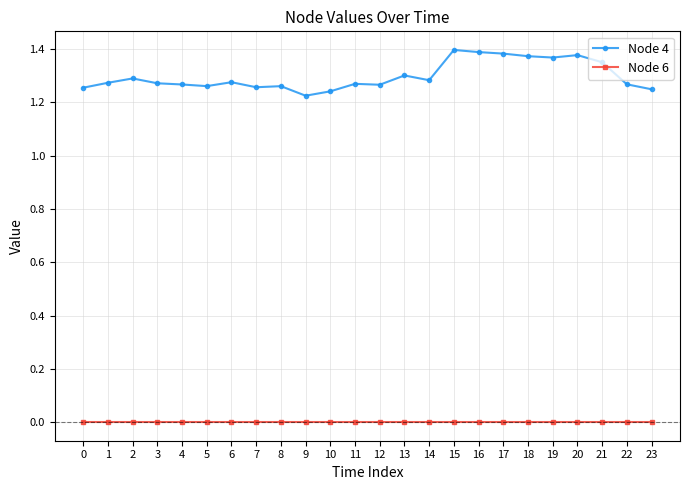

Rank the series by their maximum value, from highest to lowest.

Node 4, Node 6